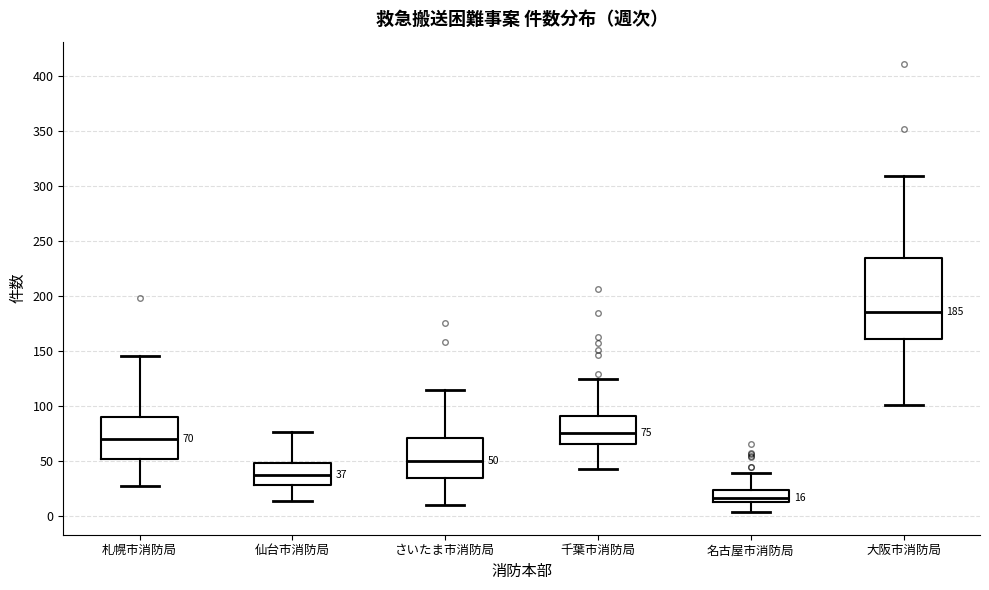

Which box is the tallest, from its lower edge to its upper edge?

大阪市消防局